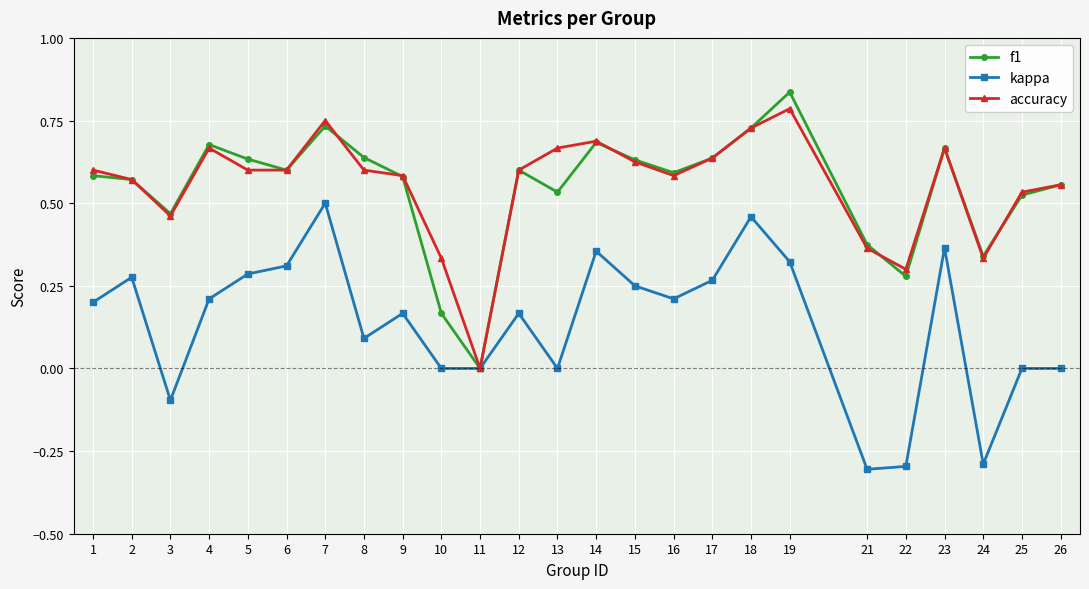

The value of f1 at 21 is 0.6. True or false?

False